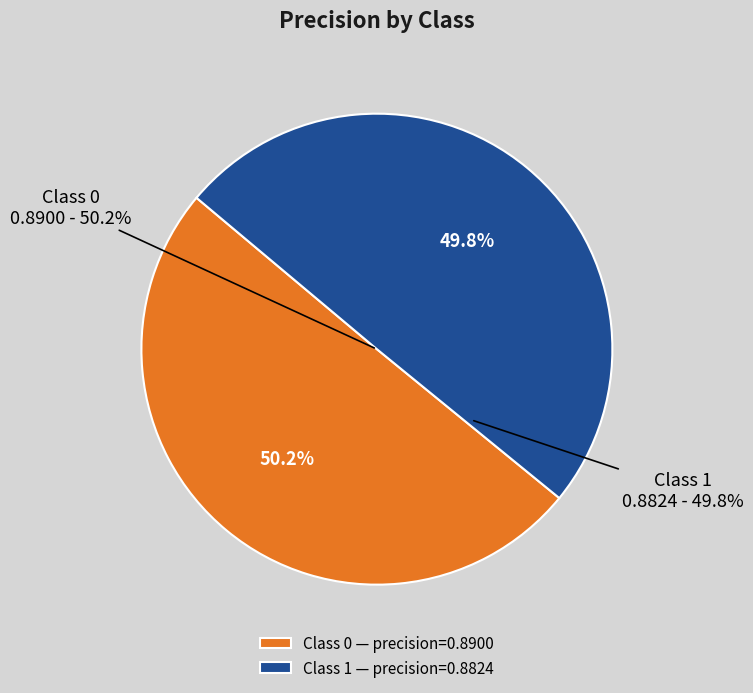

The 0 slice represents 50% of the pie. True or false?

True